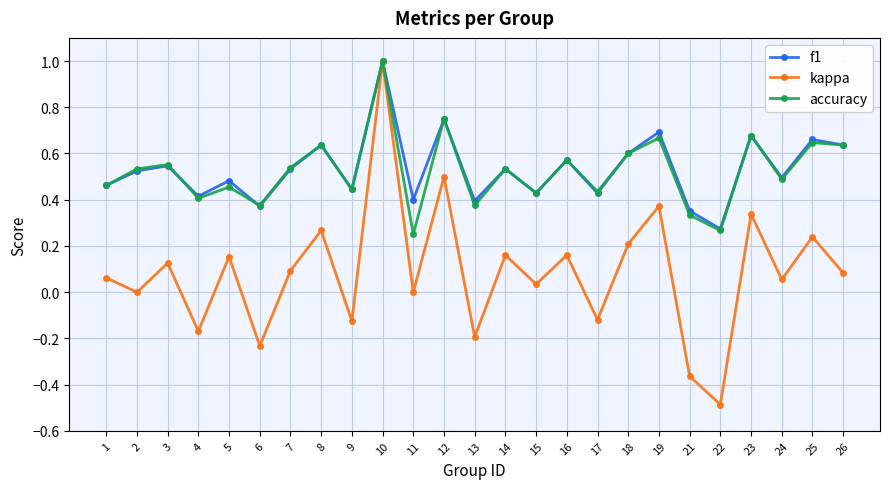

At which category is the sum across all series the highest?

10